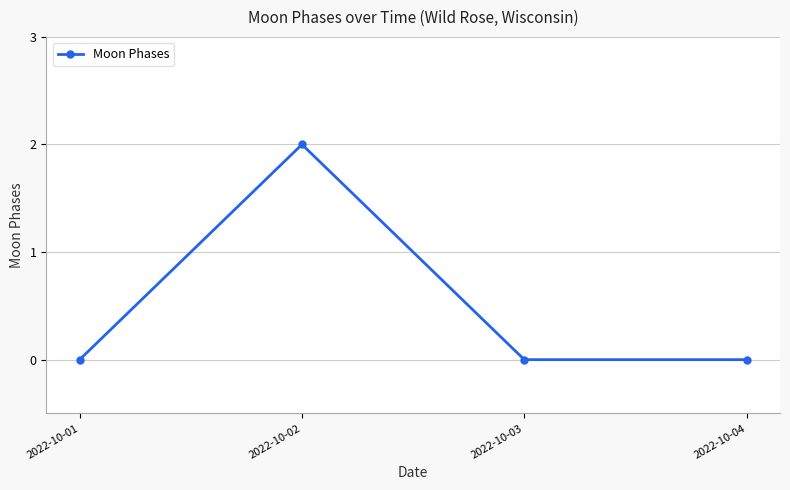

The value at 2022-10-01 is 0. True or false?

True